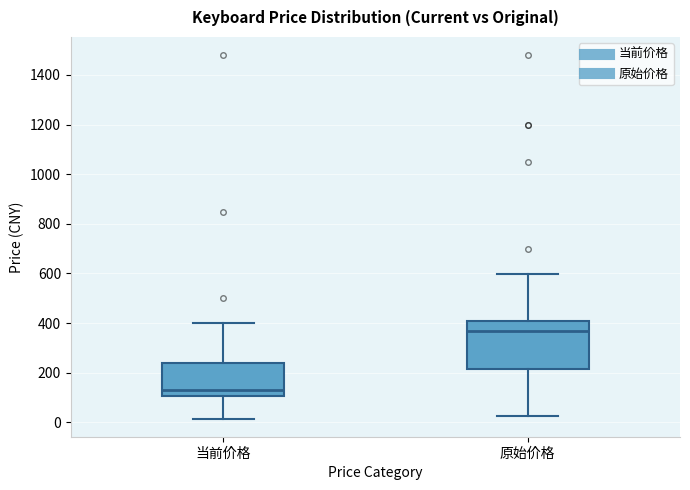

Where is the lower edge of the box for 原始价格 on the y-axis? The values are not printed on the chart, so give them approximately, as read against the axis.

220